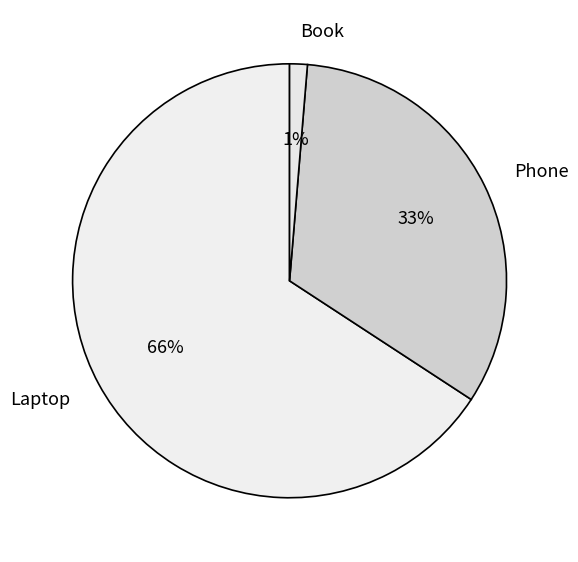

How many segments does this pie chart have?

3